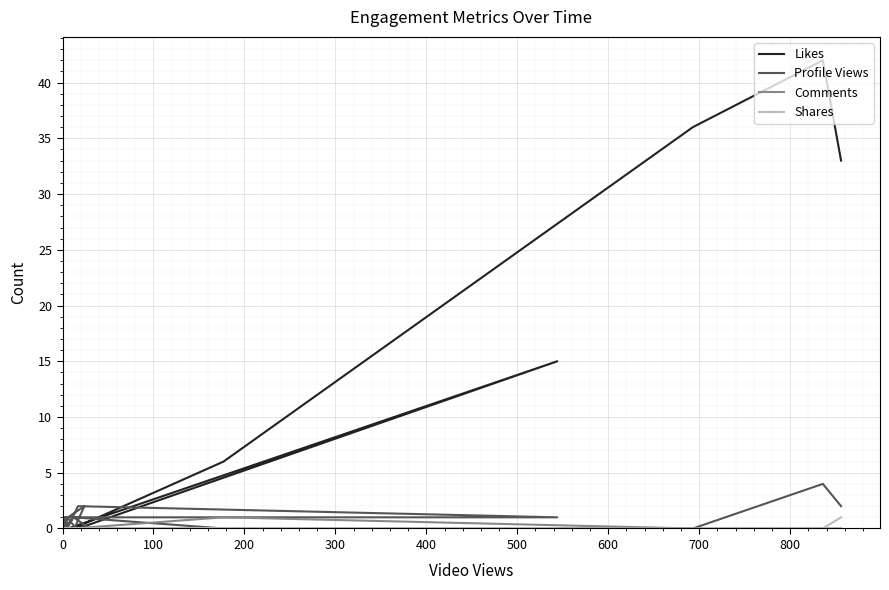

Reading right to left, extract all data points from this chart.

Likes: 0	0	0	0	0	0	1	1	0	0	0	0	0	0	0	0	0	0	0	0	0	0	0	0	0	0	0	0	0	0	15	0	0	0	0	0	6	36	42	33
Profile Views: 0	0	0	0	0	0	1	0	0	0	0	0	0	1	0	0	0	1	0	0	0	0	1	0	0	0	0	0	0	2	1	1	2	0	0	1	0	0	4	2
Comments: 0	0	0	0	0	0	0	0	0	0	0	0	0	0	0	0	0	0	0	0	0	0	0	0	0	0	0	0	0	0	0	0	0	0	0	0	1	0	0	0
Shares: 0	0	0	0	0	0	0	0	0	0	0	0	0	0	0	0	0	0	0	0	0	0	0	0	0	0	0	0	0	0	0	0	0	0	0	0	0	0	0	1